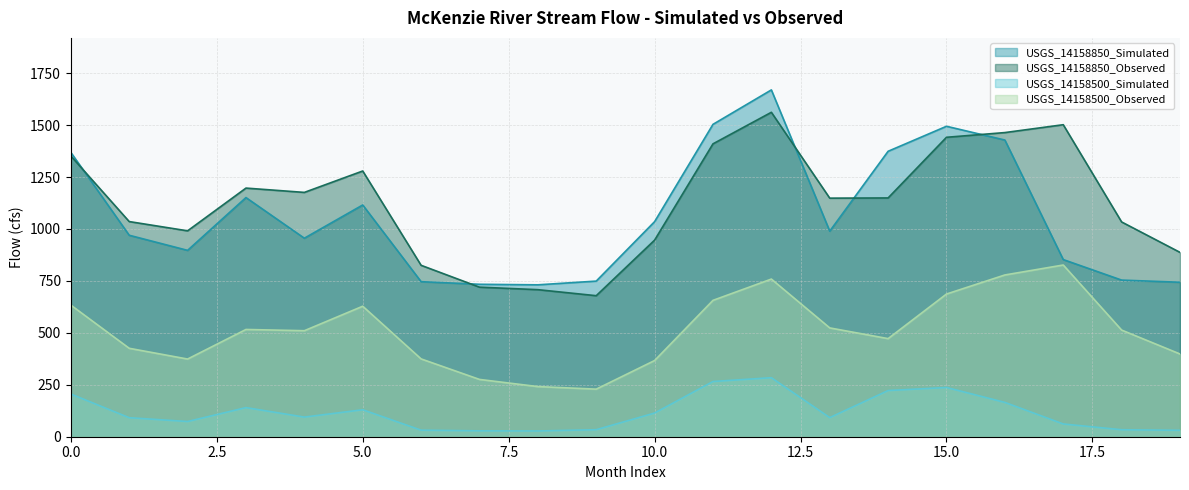

Read the USGS_14158500_Simulated value at 11.

265.9